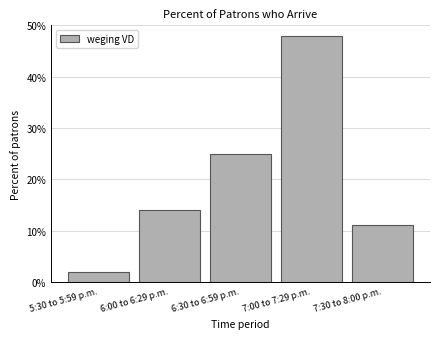

Reading left to right, what are all the values shown in this chart?

2	14	25	48	11